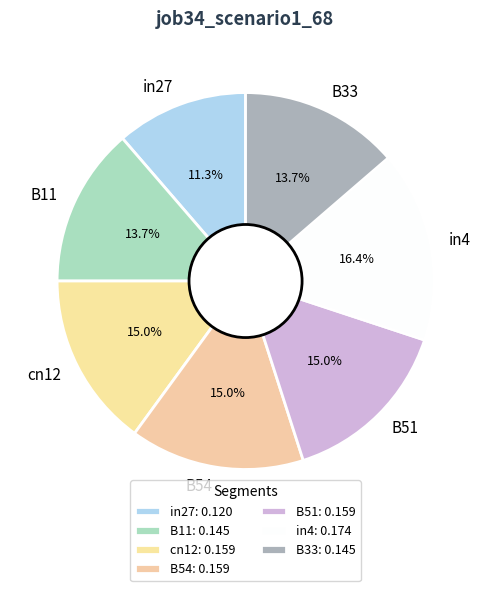

How many segments does this pie chart have?

7